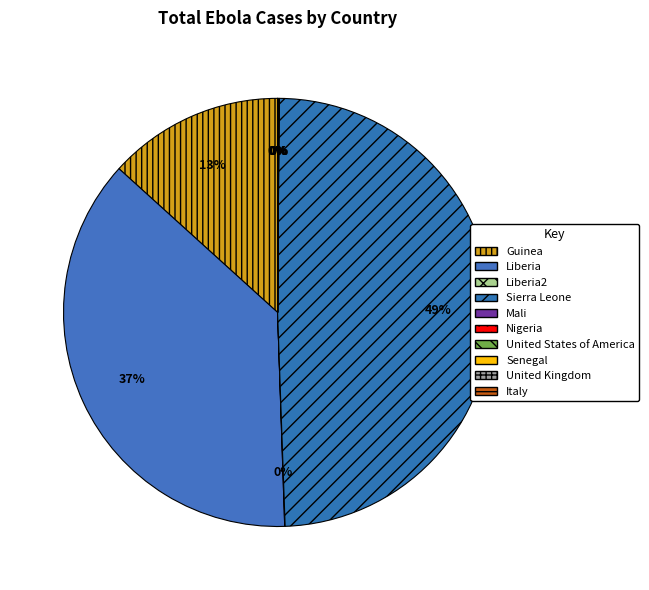

Does Liberia2 account for over 50% of the chart?

No